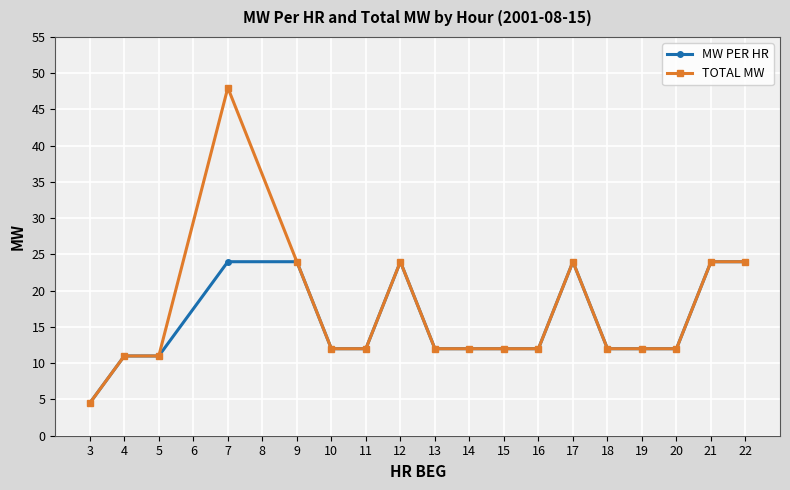

Between 7 and 13, which series saw the biggest shift?

TOTAL MW